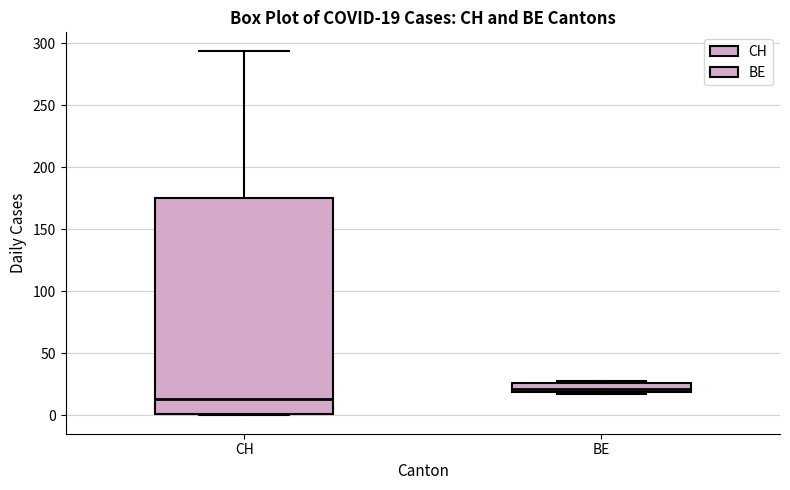

Comparing the boxes themselves (not the whiskers), which one is the tallest?

CH